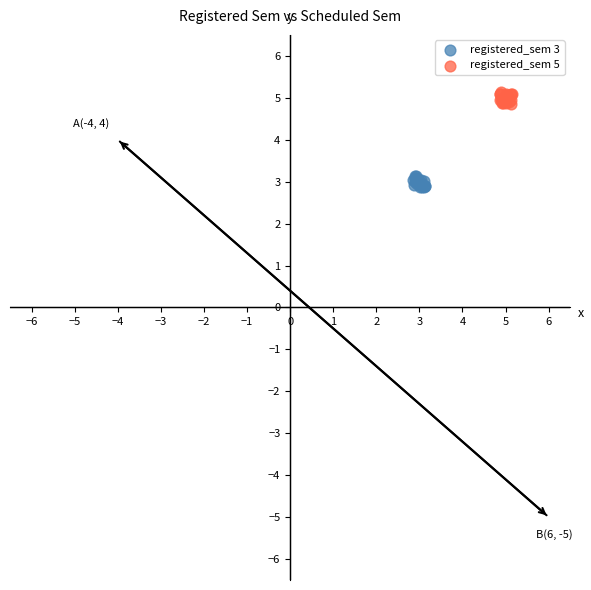

What are all the series names shown in the legend?

registered_sem 3, registered_sem 5